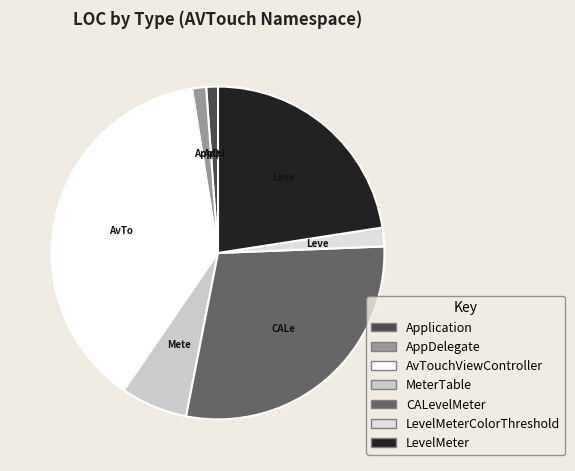

Count the number of slices in the pie.

7